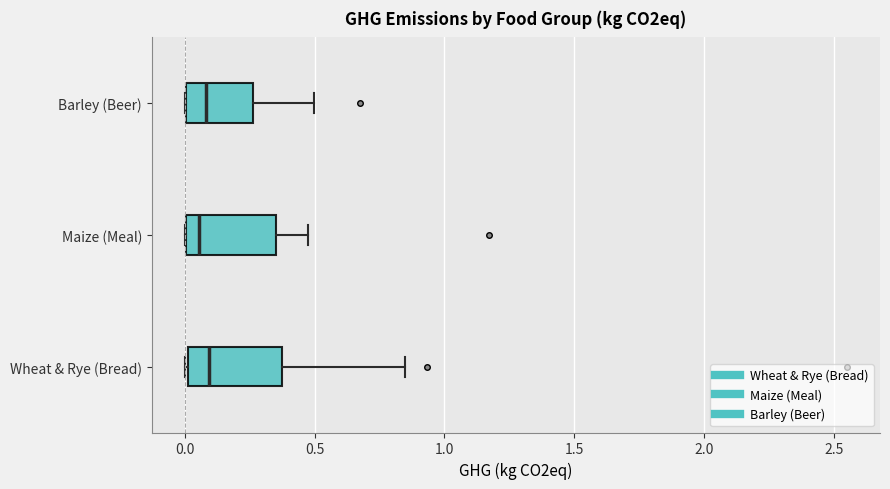

Reading bottom to top, read every box against the x-axis: the position of its median line, the range the box covers, and the ends of its whiskers. The values are not printed on the chart, so give them approximately, as read against the axis.

Wheat & Rye (Bread): median 0.10, box 0.00 to 0.35, whiskers 0.00 to 0.85
Maize (Meal): median 0.05, box 0.00 to 0.35, whiskers 0.00 to 0.50
Barley (Beer): median 0.10, box 0.00 to 0.25, whiskers 0.00 to 0.50